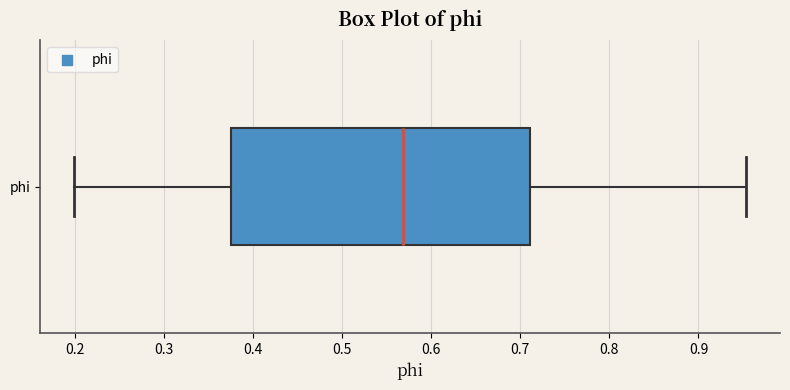

Transcribe this box plot: give where the median line is, the range the box spans, and where the two whiskers end, as read against the x-axis. The values are not printed on the chart, so give them approximately, as read against the axis.

median 0.57, box 0.38 to 0.71, whiskers 0.20 to 0.95